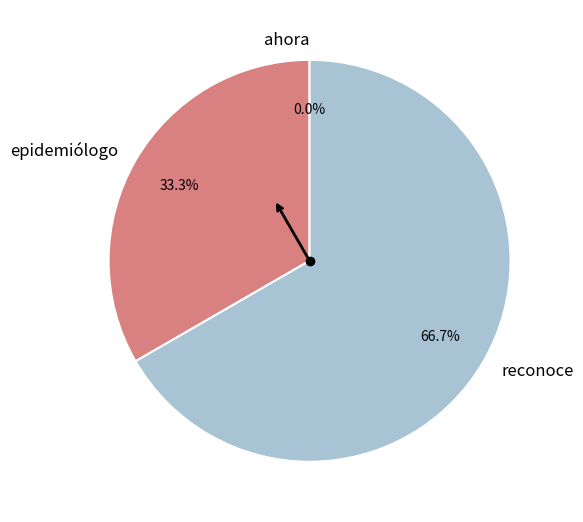

Do reconoce and ahora together represent more than half of the pie?

Yes